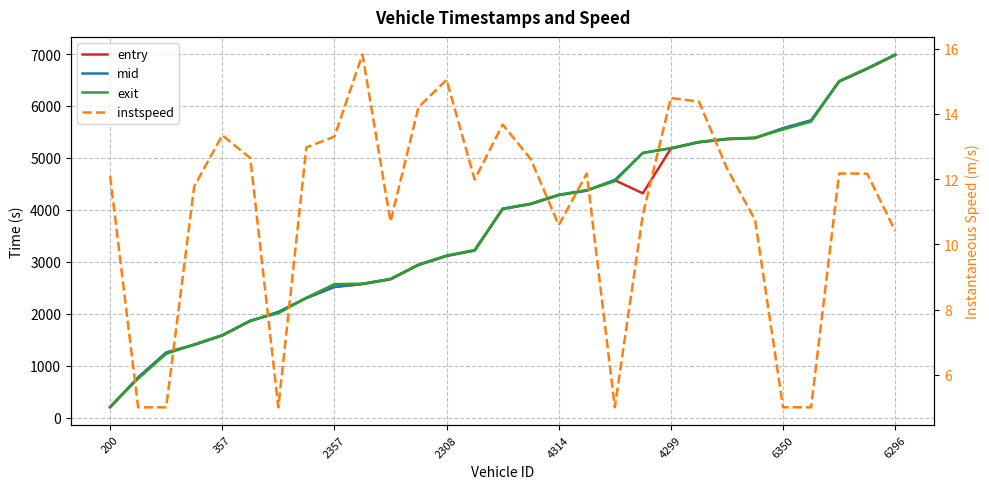

List the series in order of their peak value, highest first.

exit, mid, entry, instspeed